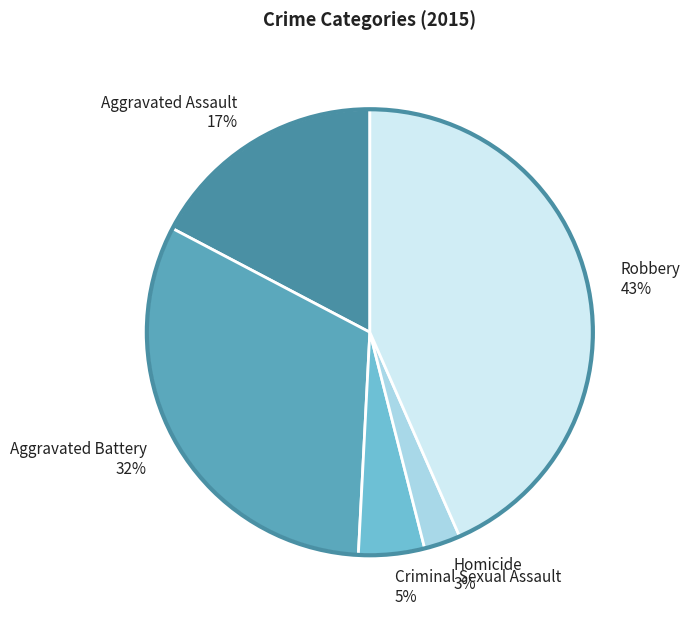

Rank the categories by value from lowest to highest.

Homicide, Criminal Sexual Assault, Aggravated Assault, Aggravated Battery, Robbery